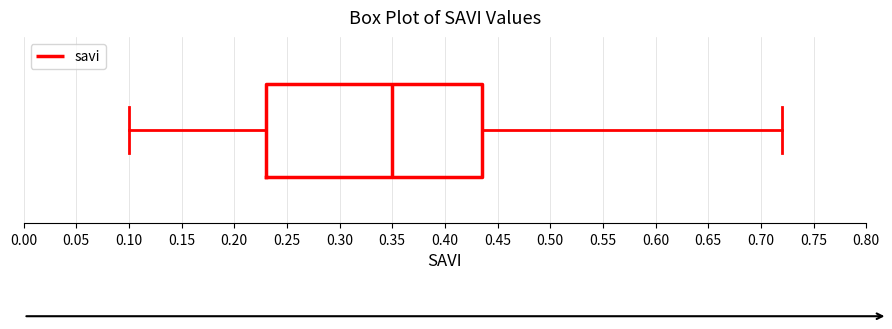

Where is the left edge of the box on the x-axis? The values are not printed on the chart, so give them approximately, as read against the axis.

0.230